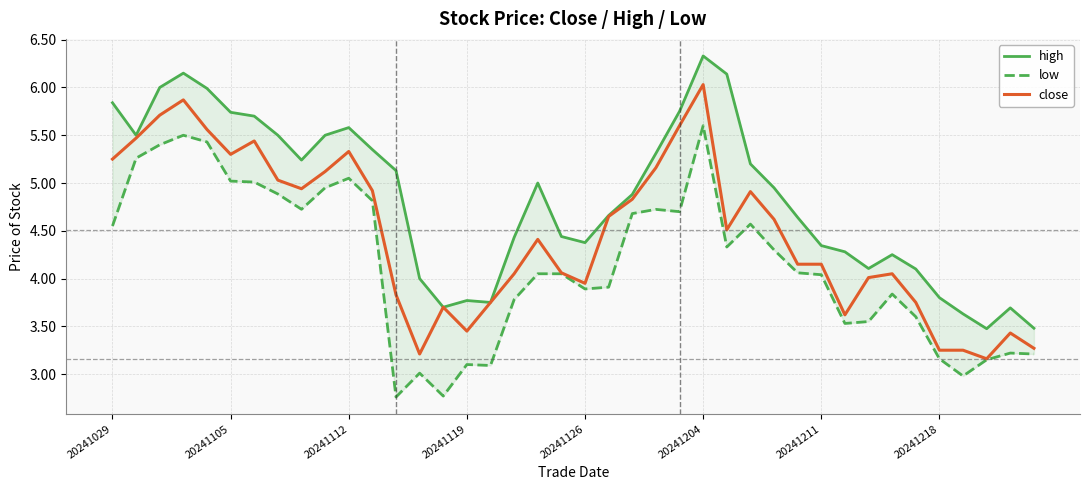

True or false: close and low cross at least once.

False